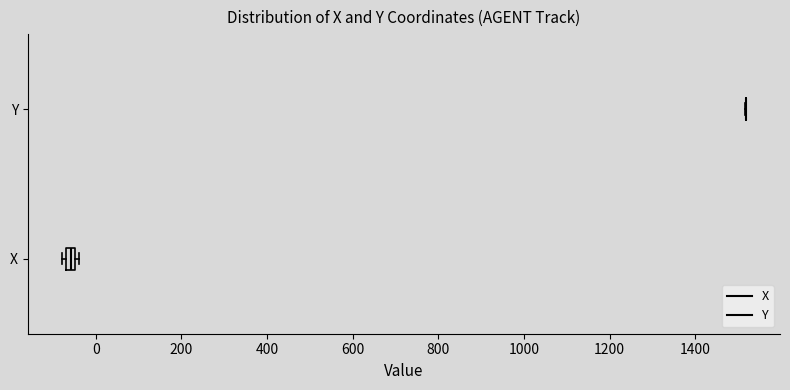

Where is the left edge of the box for X on the x-axis? The values are not printed on the chart, so give them approximately, as read against the axis.

-60